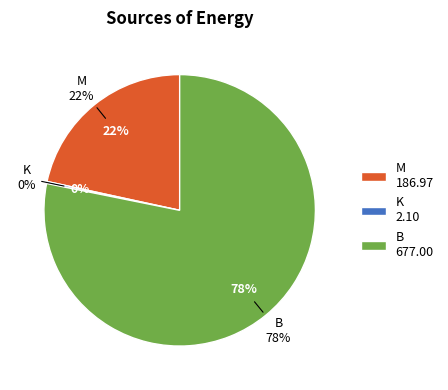

Which category has the biggest portion of the pie?

B